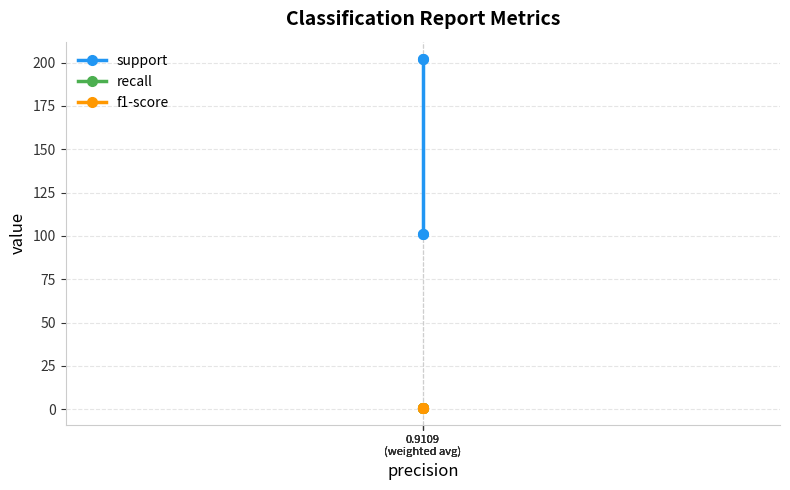

Is this an area chart (filled region under the line)?

No